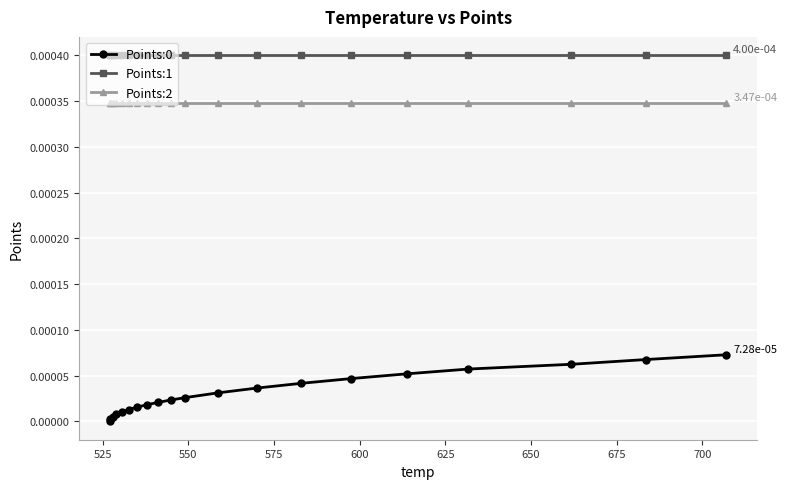

Which series has the largest total across all categories?

Points:1